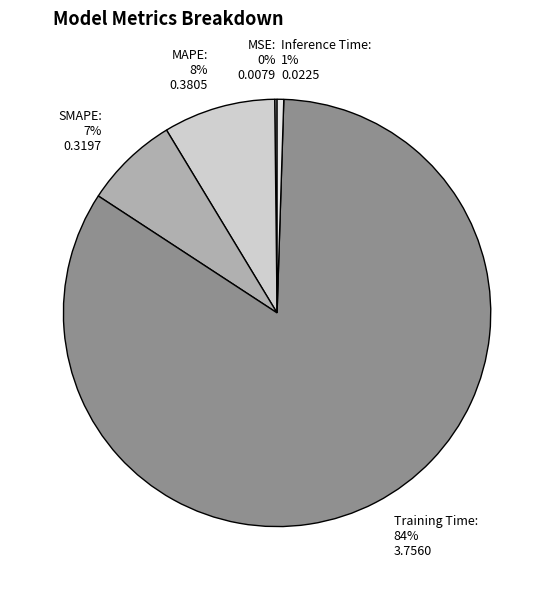

To the nearest percent, what is the average slice percentage?

20%